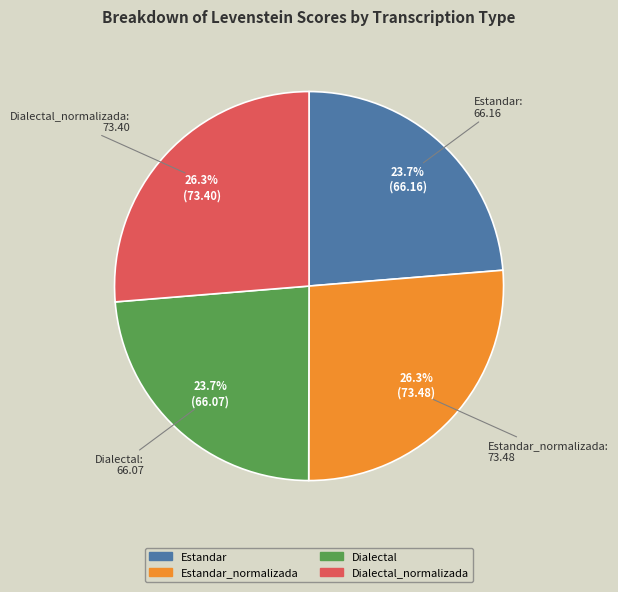

Is there any slice that represents more than half of the pie?

No